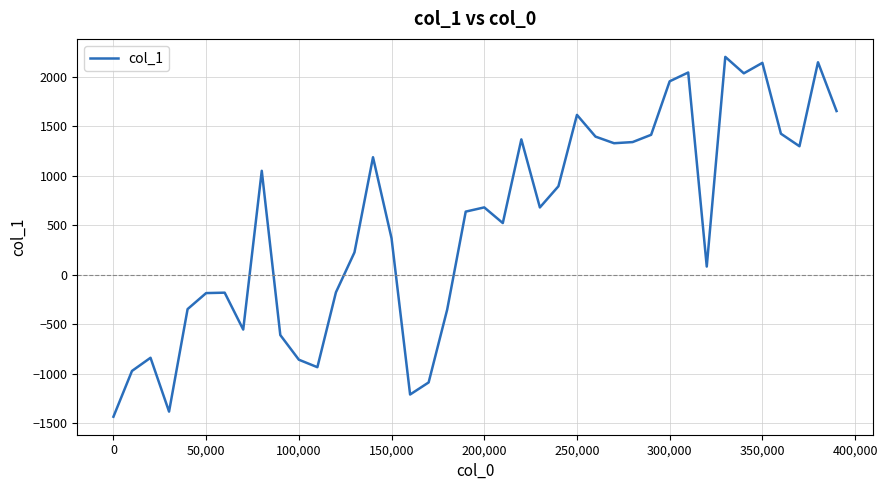

What is the sum of all values?

20556.2